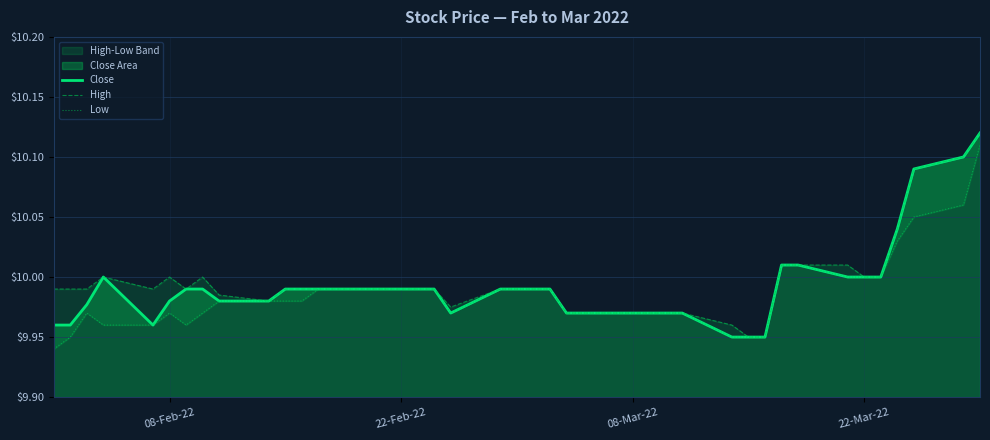

Rank the series by their maximum value, from highest to lowest.

Close, High, Low